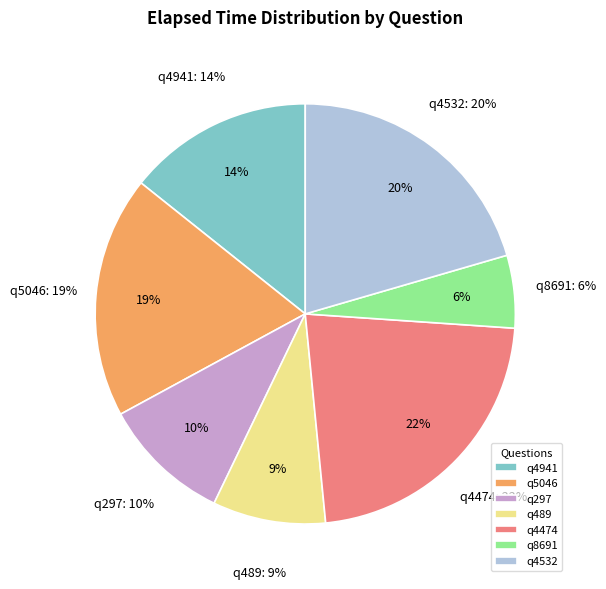

To the nearest percent, what percentage of the pie is q297?

10%